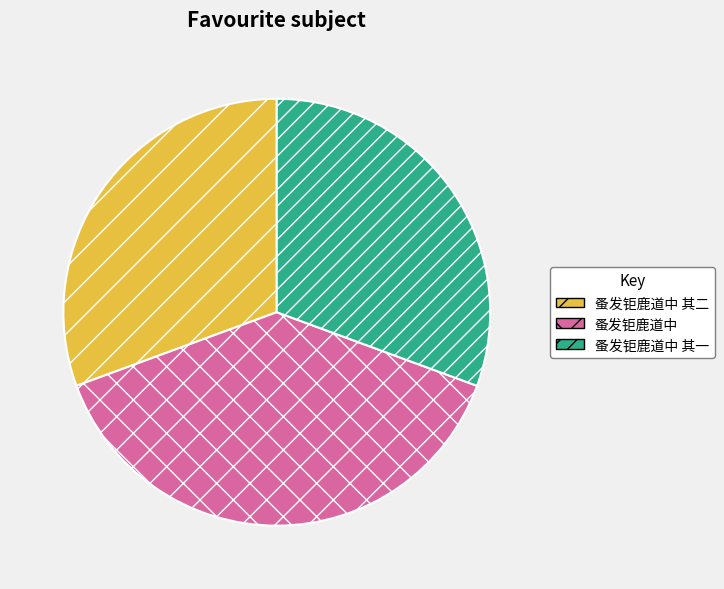

Is it true that 蚤发钜鹿道中 其一 is 42% of the pie?

False